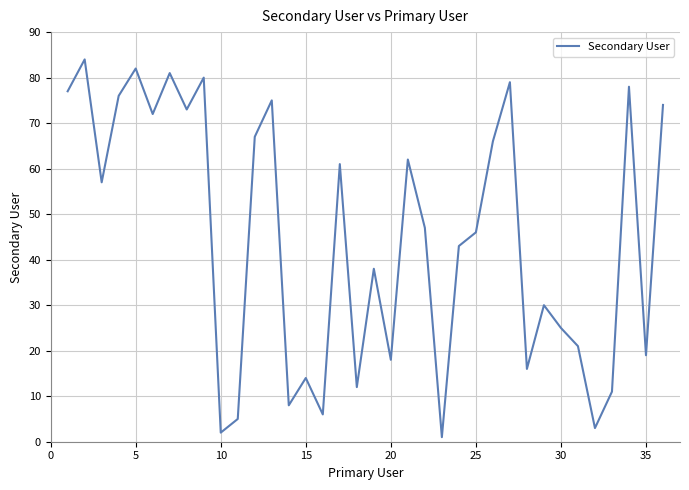

What is the difference between the maximum and minimum values?

83